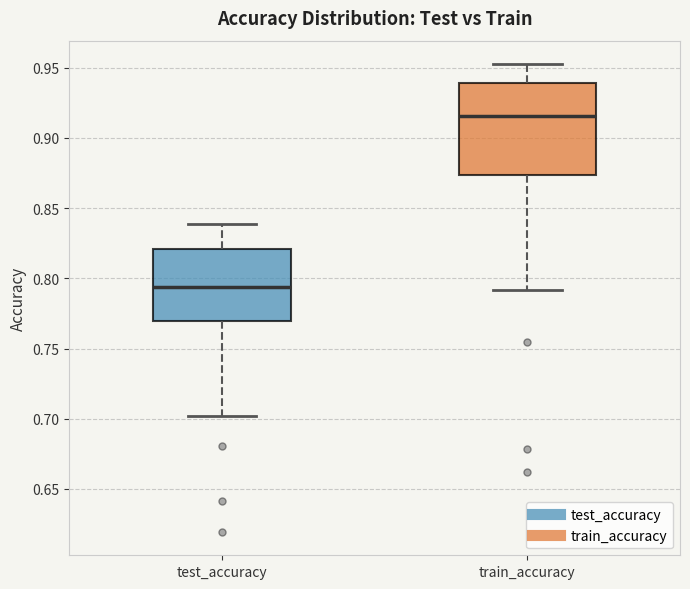

Reading left to right, transcribe this box plot: for each box, give where its median line is, the range the box spans, and where its two whiskers end, as read against the y-axis. The values are not printed on the chart, so give them approximately, as read against the axis.

test_accuracy: median 0.795, box 0.770 to 0.820, whiskers 0.700 to 0.840
train_accuracy: median 0.915, box 0.875 to 0.940, whiskers 0.790 to 0.955